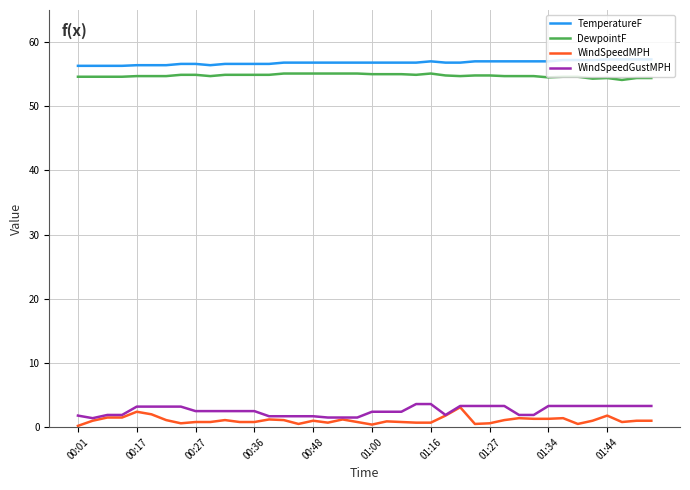

How many lines are shown in the chart?

4